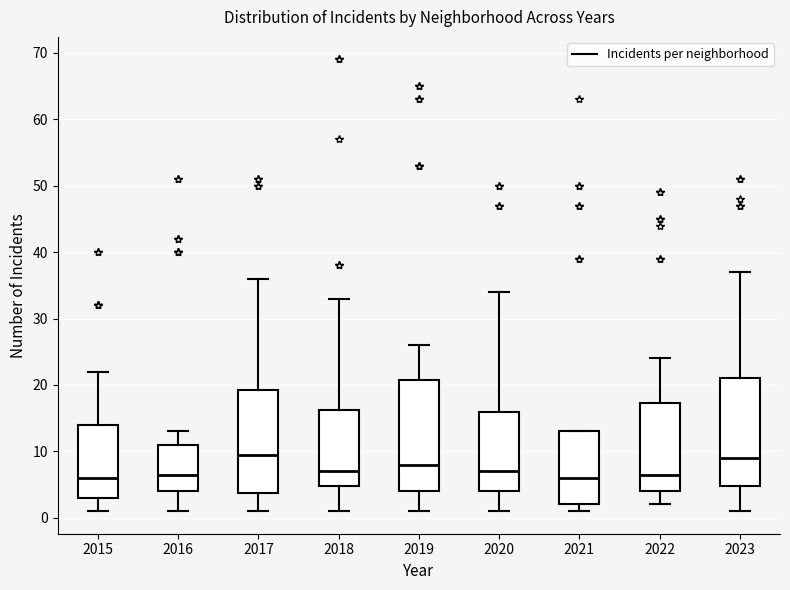

Where is the lower edge of the box at x = 2018 on the y-axis? The values are not printed on the chart, so give them approximately, as read against the axis.

5